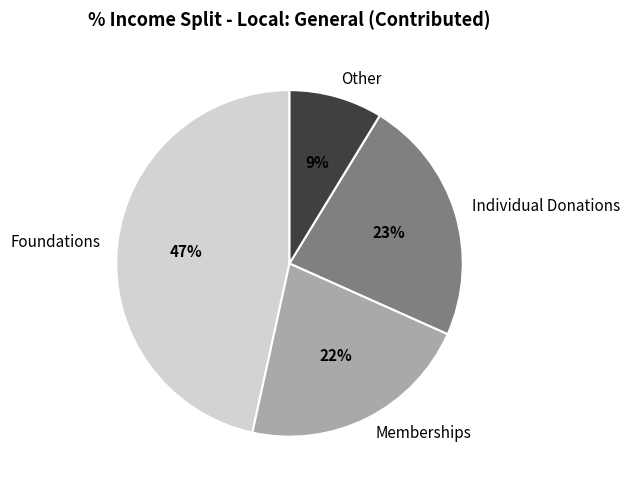

Which slice is the smallest?

Other